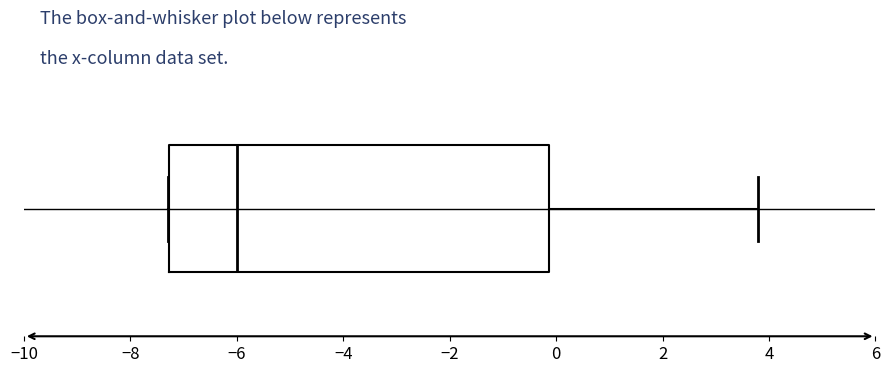

Where is the right edge of the box on the x-axis? The values are not printed on the chart, so give them approximately, as read against the axis.

-0.2